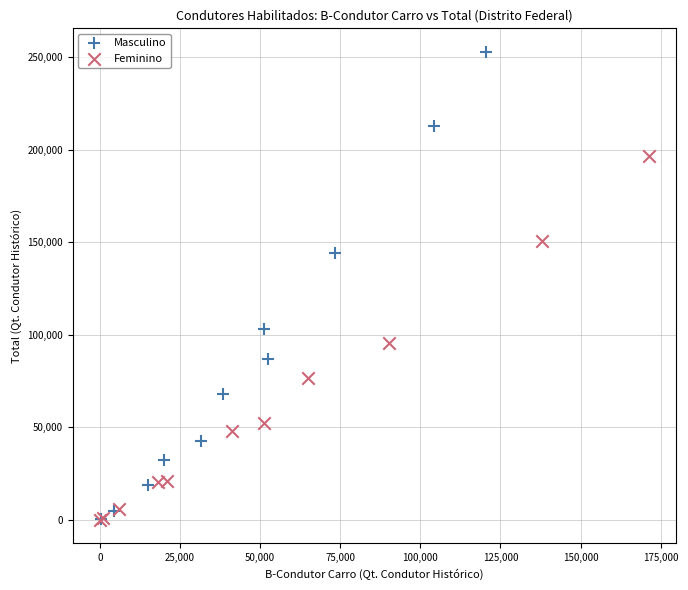

Which series contains the highest Y value?

Masculino